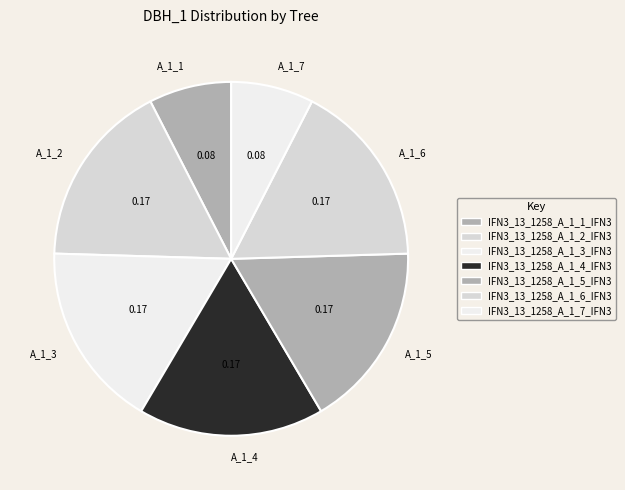

Does A_1_5 account for over 50% of the chart?

No